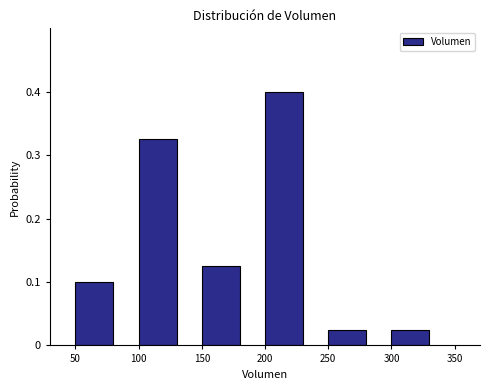

Which range on the x-axis has the tallest bar?

200 to 250